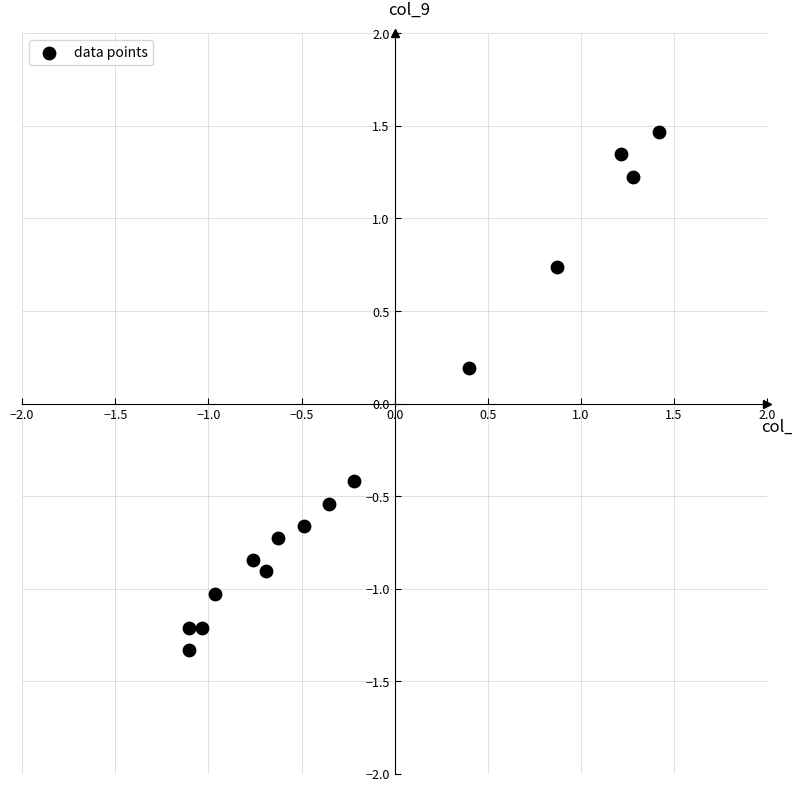

What is the range of X values (max minus min)?

2.5